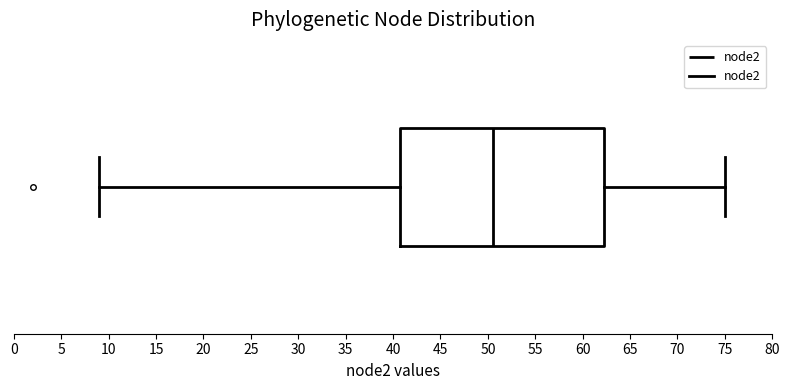

Where does the right whisker of the box end on the x-axis? The values are not printed on the chart, so give them approximately, as read against the axis.

75.0